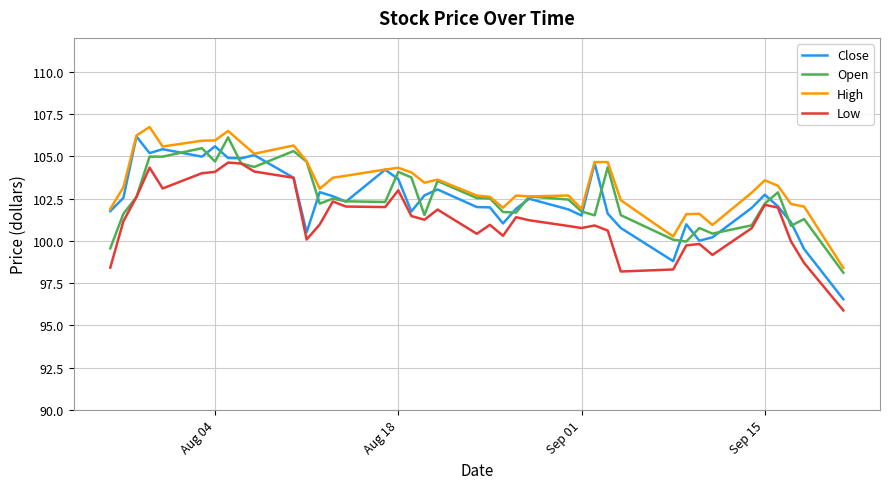

True or false: Low and High intersect in this chart.

False